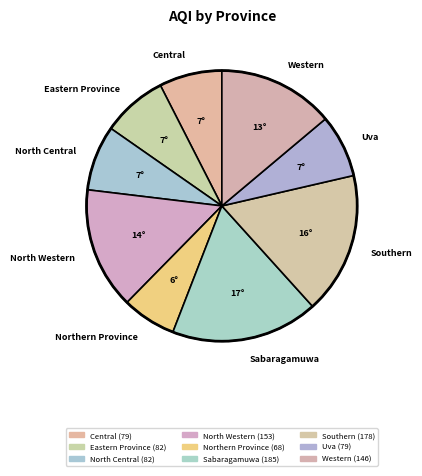

Does Southern represent more than half of the total?

No